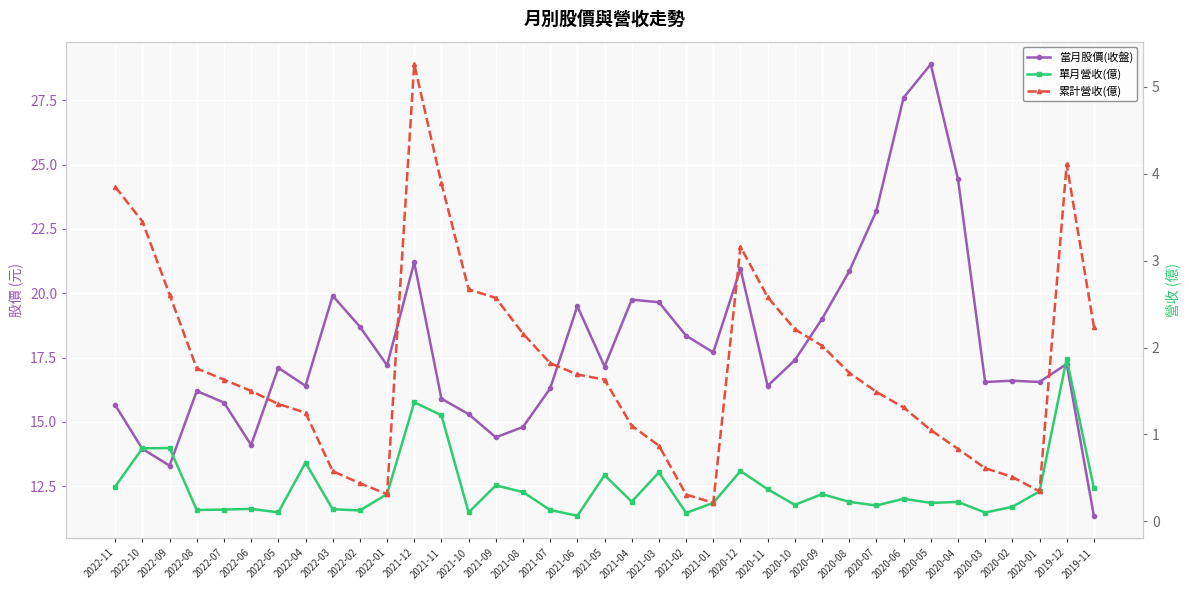

List the labels in order of 累計營收(億) value, largest first.

2021-12, 2019-12, 2021-11, 2022-11, 2022-10, 2020-12, 2021-10, 2022-09, 2020-11, 2021-09, 2019-11, 2020-10, 2021-08, 2020-09, 2021-07, 2022-08, 2020-08, 2021-06, 2022-07, 2021-05, 2022-06, 2020-07, 2022-05, 2020-06, 2022-04, 2021-04, 2020-05, 2021-03, 2020-04, 2020-03, 2022-03, 2020-02, 2022-02, 2020-01, 2022-01, 2021-02, 2021-01